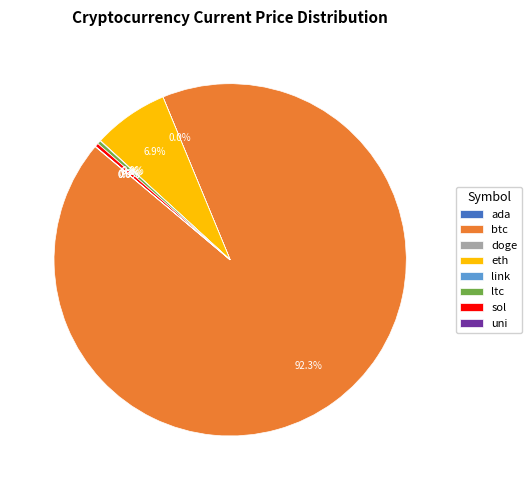

Which has a higher value, eth or ltc?

eth